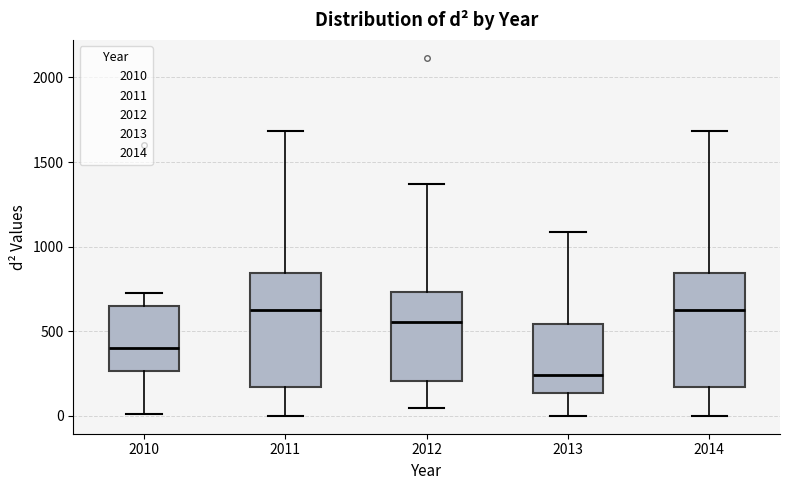

Where does the lower whisker of the box at x = 2013 end on the y-axis? The values are not printed on the chart, so give them approximately, as read against the axis.

0